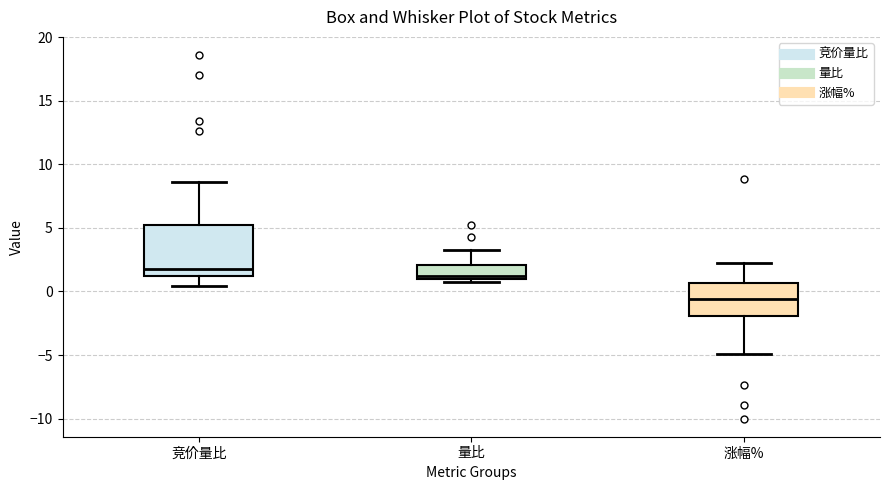

Reading left to right, read every box against the y-axis: the position of its median line, the range the box covers, and the ends of its whiskers. The values are not printed on the chart, so give them approximately, as read against the axis.

竞价量比: median 2.0, box 1.0 to 5.5, whiskers 0.5 to 8.5
量比: median 1.0 (just above the box's lower edge), box 1.0 to 2.0, whiskers 0.5 to 3.5
涨幅%: median -0.5, box -2.0 to 0.5, whiskers -5.0 to 2.5